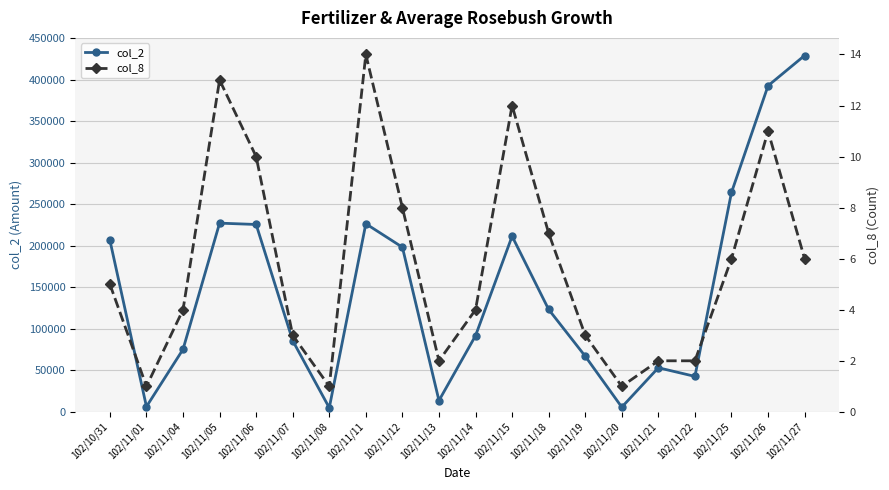

At which category is the sum across all series the highest?

102/11/27